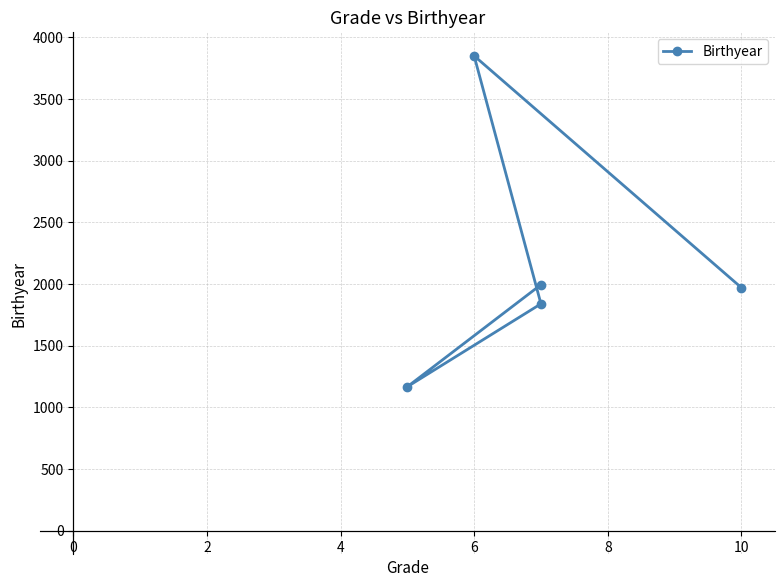

Does the chart have visible grid lines?

Yes